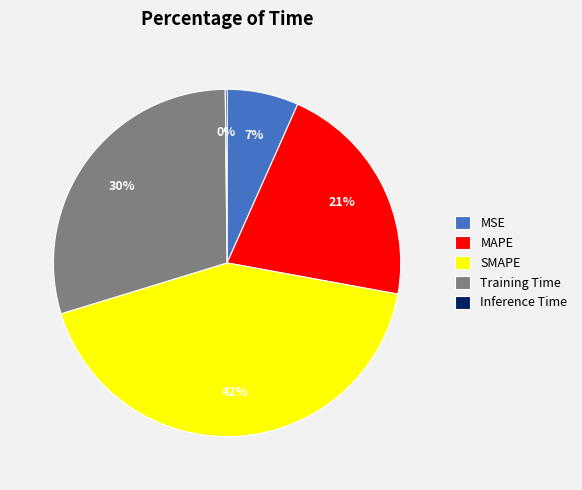

To the nearest percent, what is the difference between the largest and smallest slice percentages?

42%